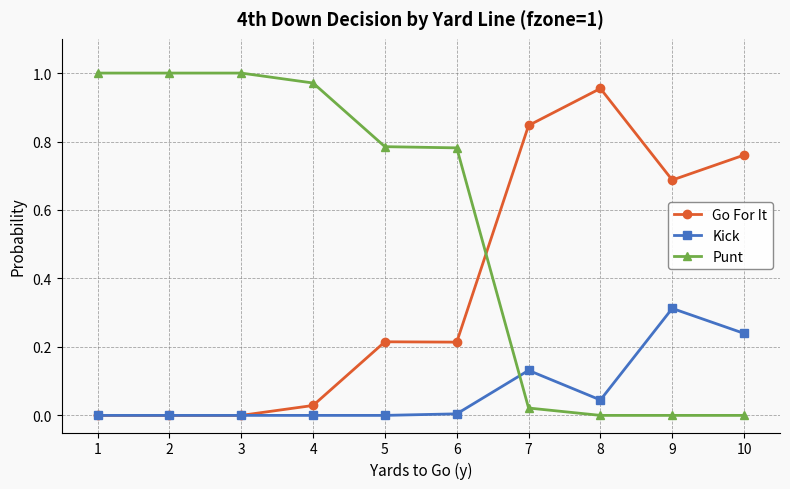

How many intersections are there between Punt and Go For It?

1